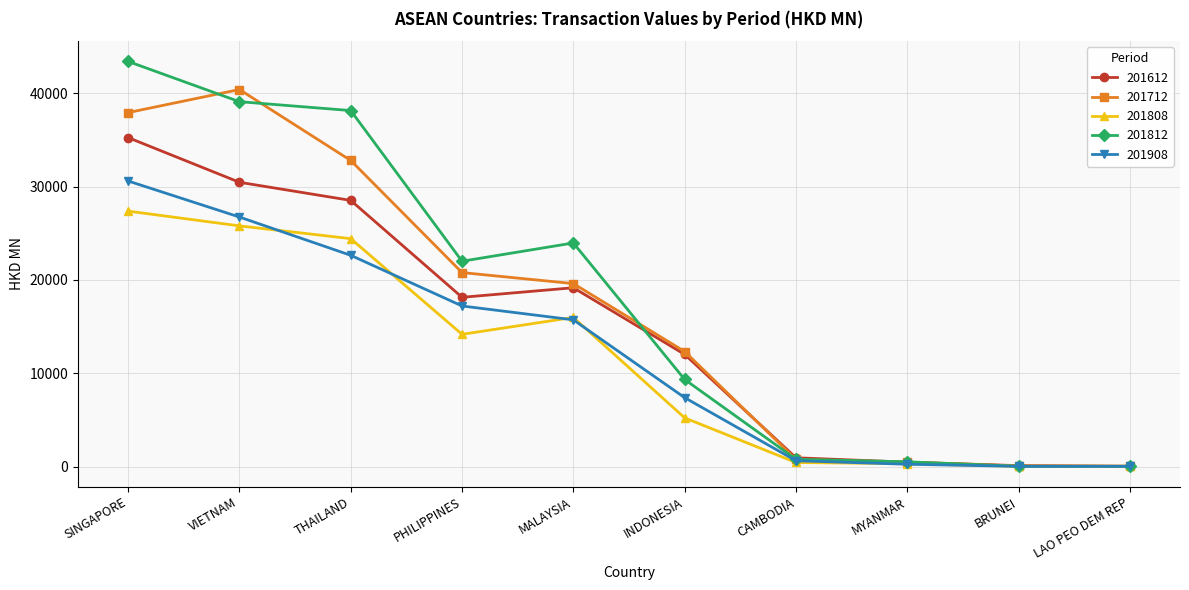

The 201808 series shows 5216.9 at INDONESIA. True or false?

True